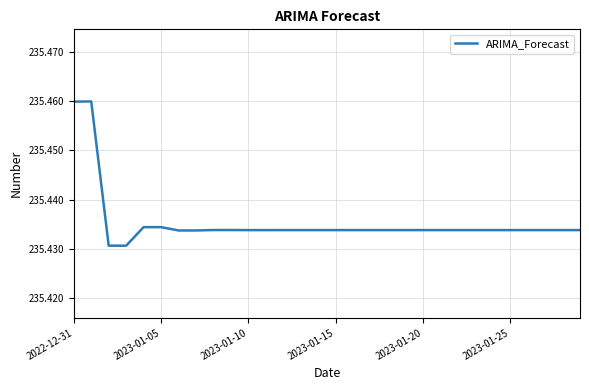

How many interior local peaks (higher than both neighbors) does the data have?

7